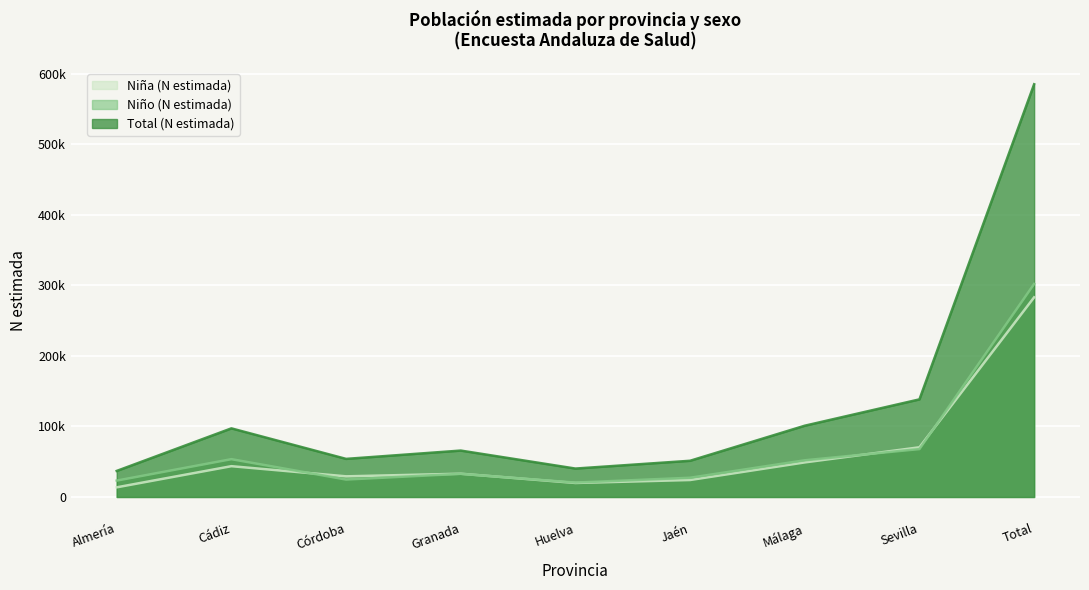

Which series has the largest range (max minus min)?

Total (N estimada)